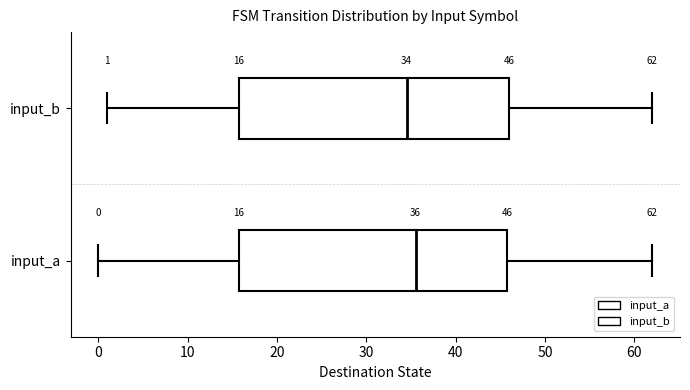

Which box's median line is the furthest to the left?

input_b